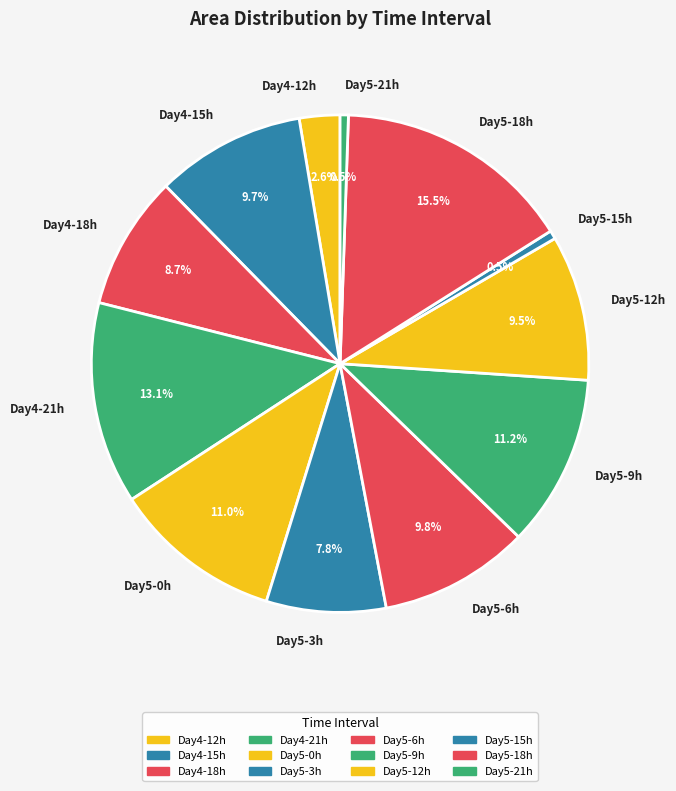

Combined, do Day5-3h and Day4-18h account for over 50%?

No